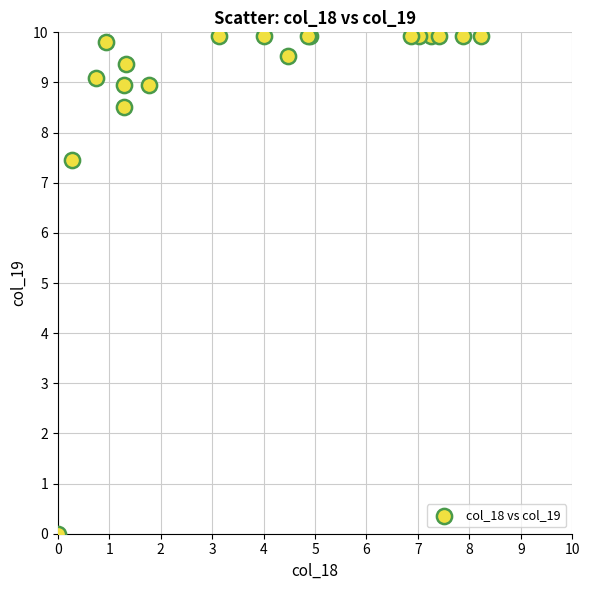

What Y value in the scatter plot is closest to 4?

7.5